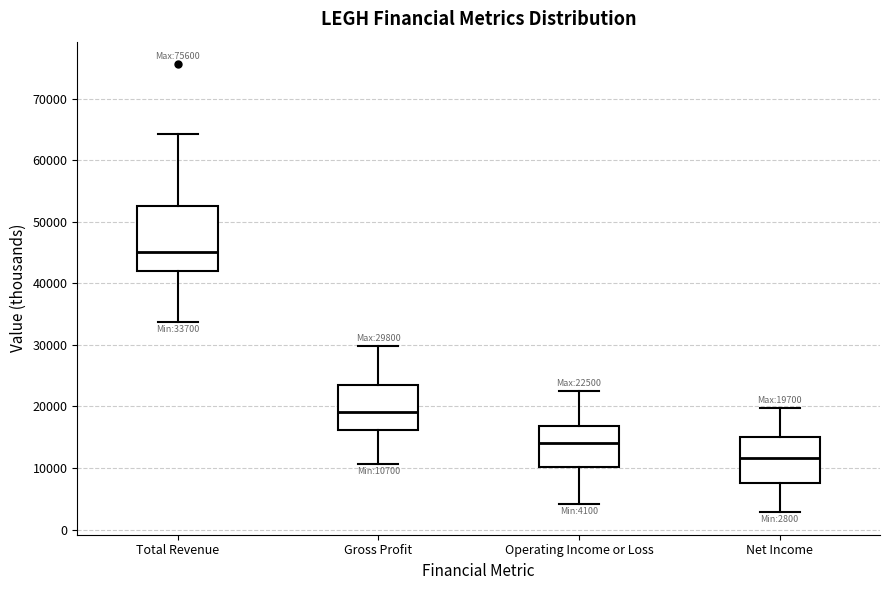

Which box's median line is the highest?

Total Revenue